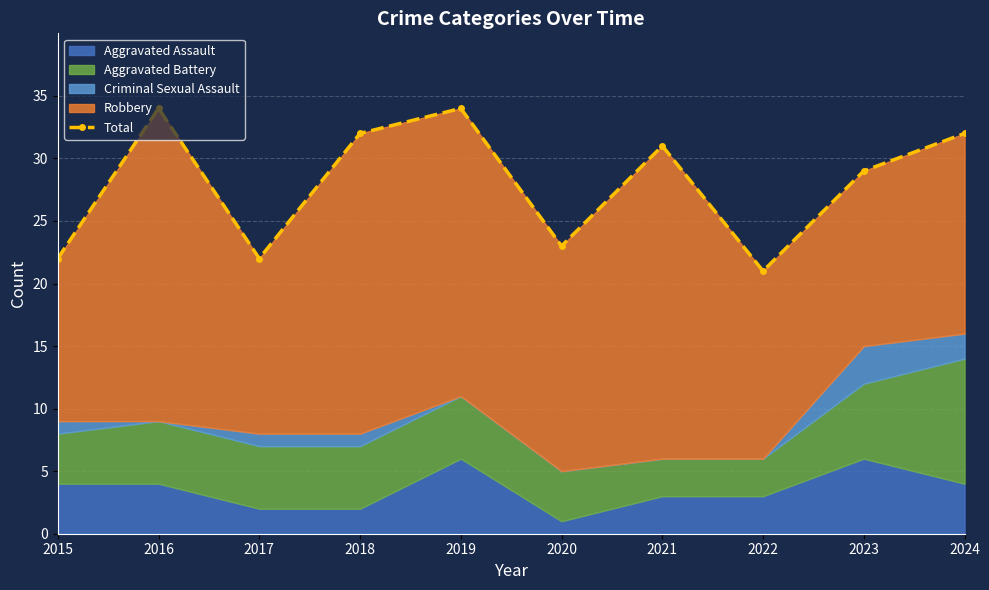

How many lines are shown in the chart?

1